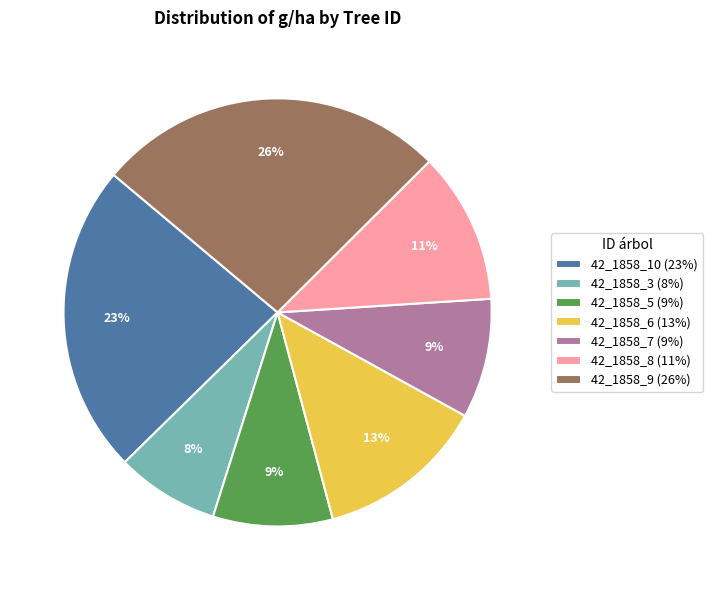

What percentage is the 42_1858_9 slice, to the nearest percent?

26%